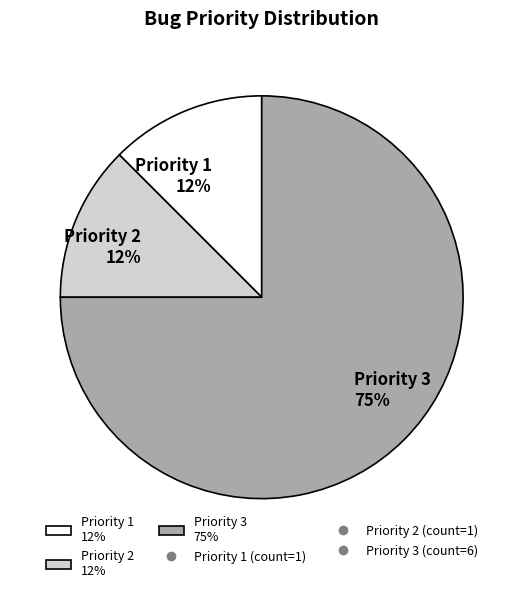

To the nearest percent, what is the average slice percentage?

33%